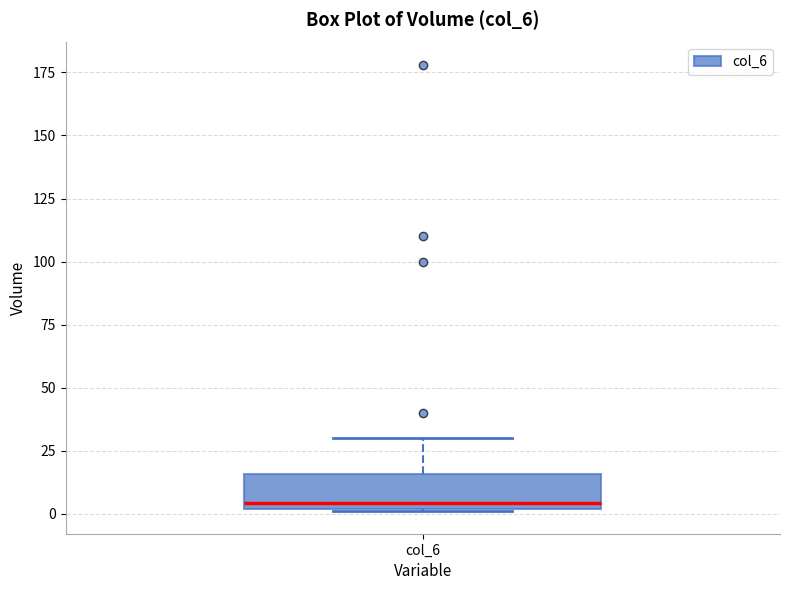

Read this box plot against the y-axis: the position of the median line, the range covered by the box, and the ends of both whiskers. The values are not printed on the chart, so give them approximately, as read against the axis.

median 5, box 0 to 15, whiskers 0 to 30